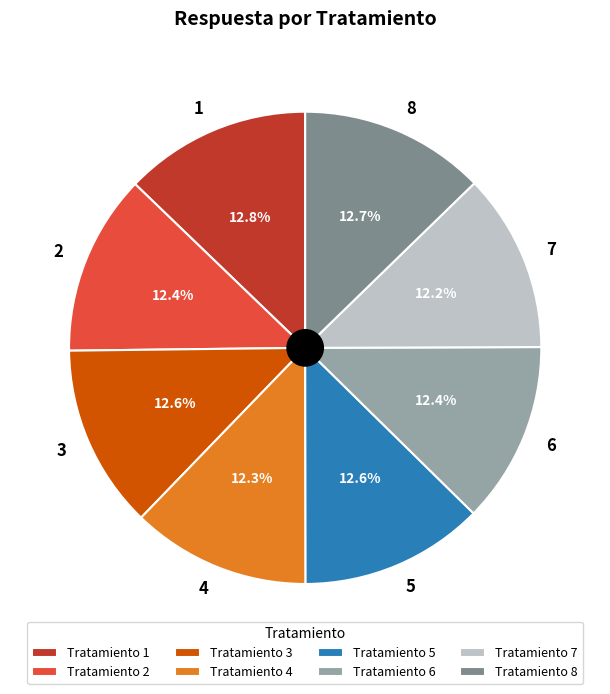

True or false: 1 accounts for 26% of the total.

False